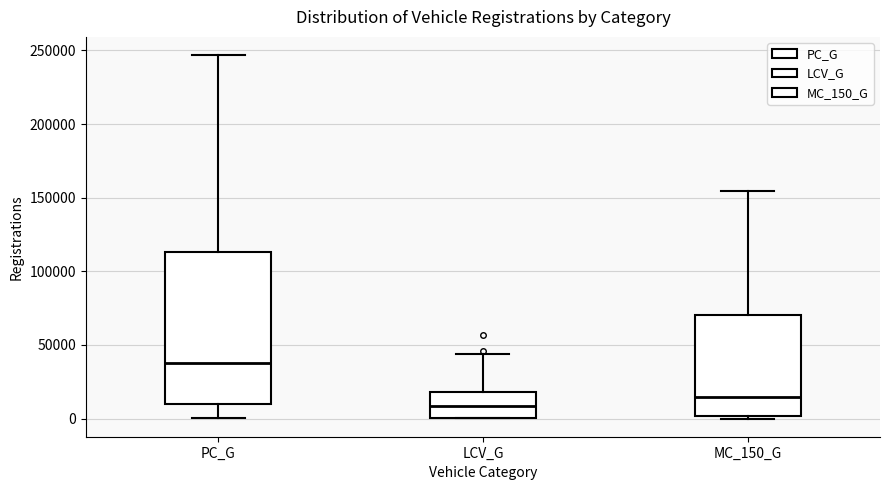

Reading left to right, read every box against the y-axis: the position of its median line, the range the box covers, and the ends of its whiskers. The values are not printed on the chart, so give them approximately, as read against the axis.

PC_G: median 40000, box 10000 to 115000, whiskers 0 to 245000
LCV_G: median 10000, box 0 to 20000, whiskers 0 to 45000
MC_150_G: median 15000, box 0 to 70000, whiskers 0 (just below the box's lower edge) to 155000